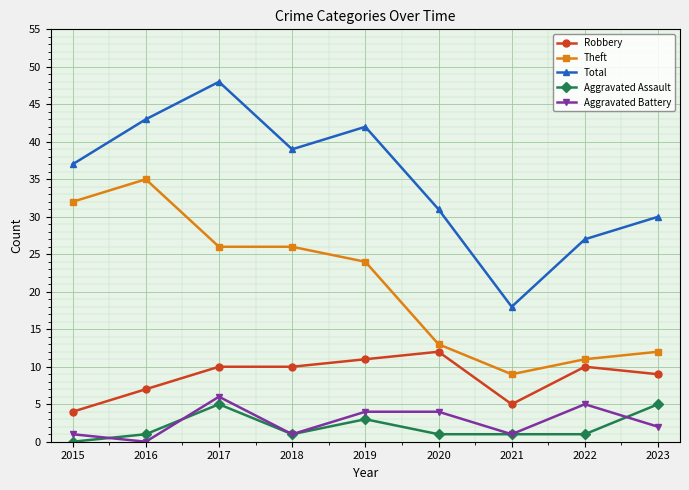

True or false: Robbery and Total cross at least once.

False